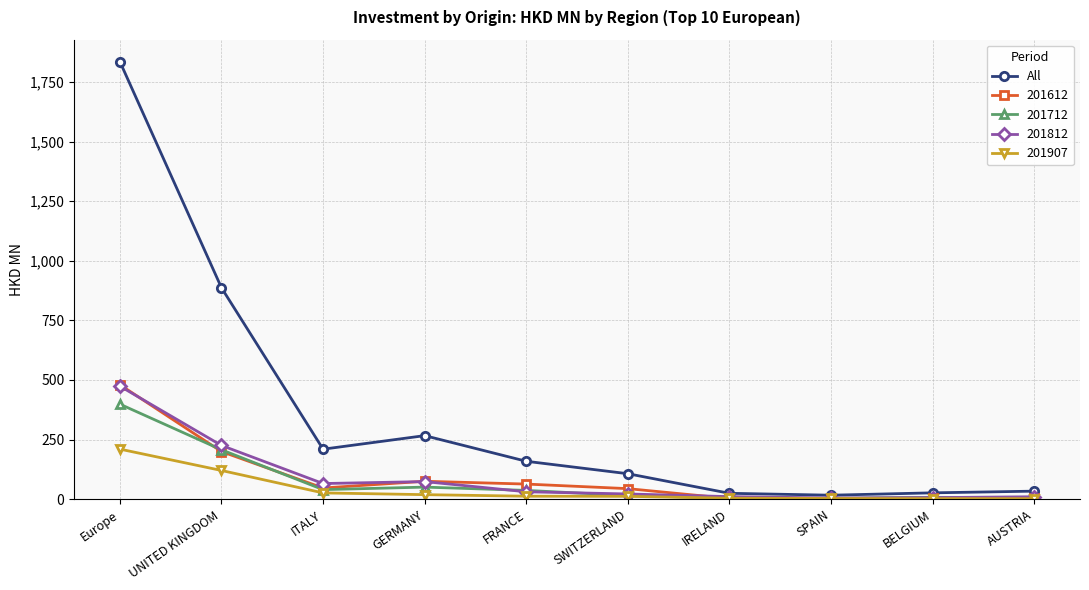

Which series has the largest range (max minus min)?

All